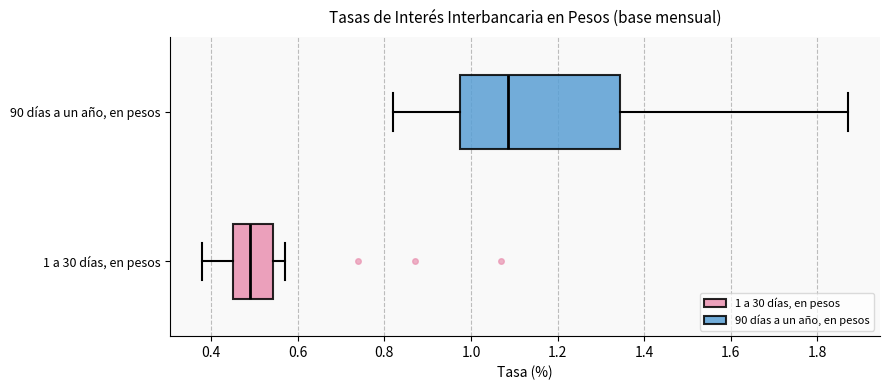

Where does the median line of the box for 1 a 30 días, en pesos sit on the x-axis? The values are not printed on the chart, so give them approximately, as read against the axis.

0.50